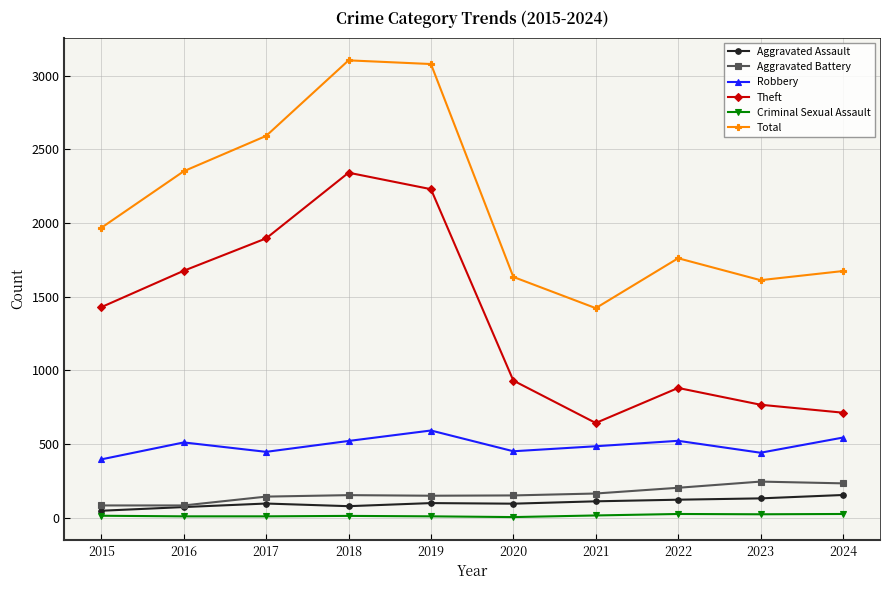

Which series has the largest total across all categories?

Total